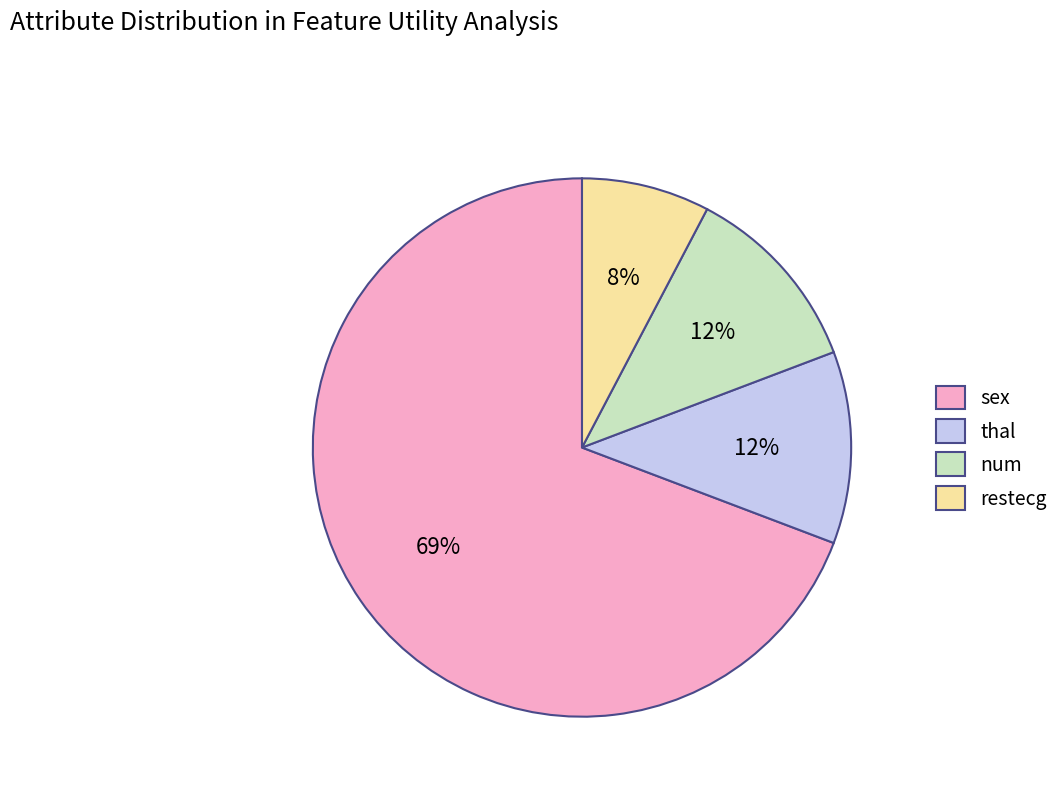

Combined, do sex and num account for over 50%?

Yes